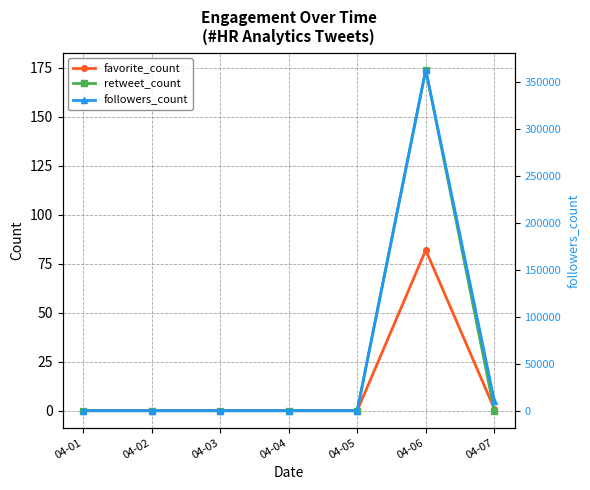

Rank the series at 04-02 from highest to lowest value.

favorite_count, retweet_count, followers_count